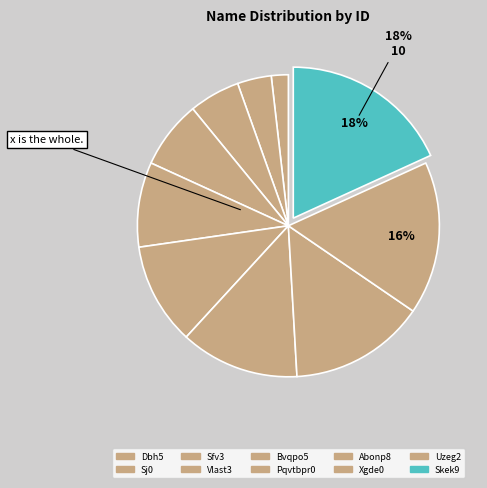

How many segments does this pie chart have?

10